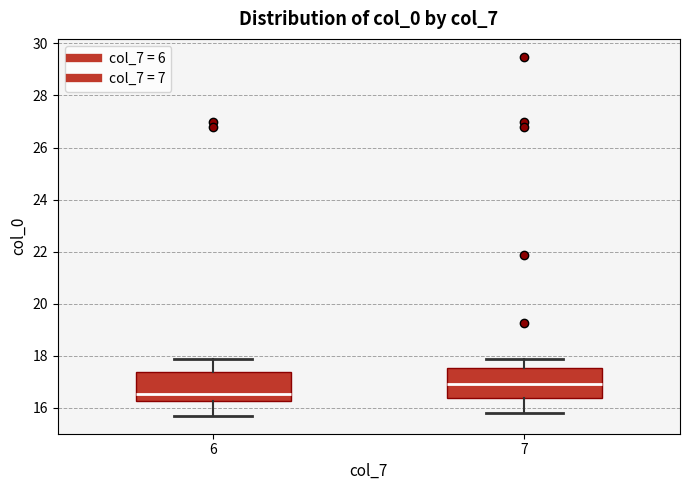

Reading left to right, transcribe this box plot: for each box, give where its median line is, the range the box spans, and where its two whiskers end, as read against the y-axis. The values are not printed on the chart, so give them approximately, as read against the axis.

6: median 16.6, box 16.2 to 17.4, whiskers 15.6 to 17.8
7: median 17.0, box 16.4 to 17.6, whiskers 15.8 to 17.8